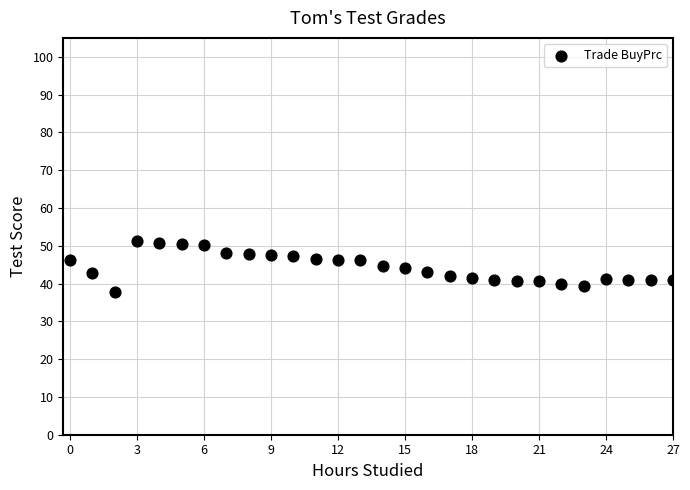

What is the range of Y values (max minus min)?

13.4